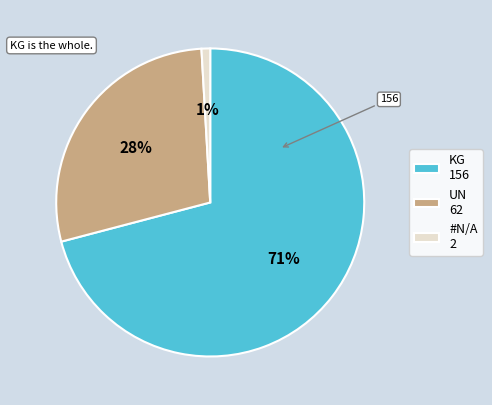

Is the sum of KG and #N/A greater than half?

Yes